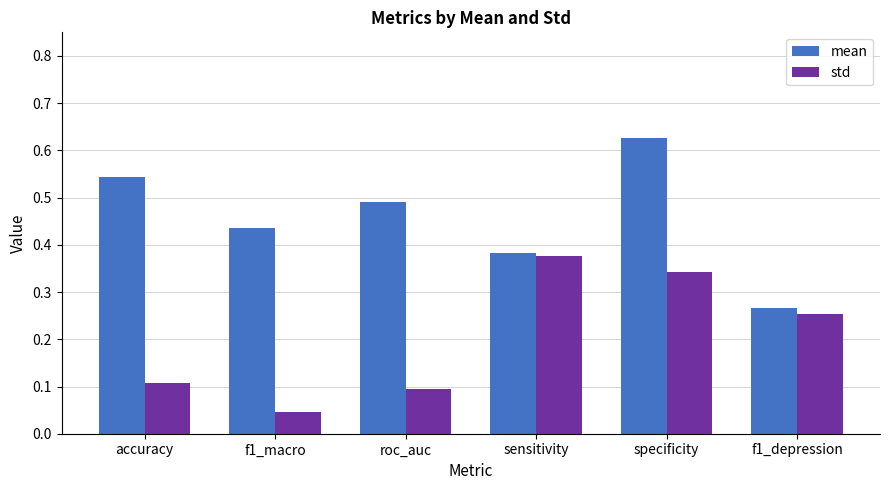

The std series shows 0.1 at roc_auc. True or false?

True